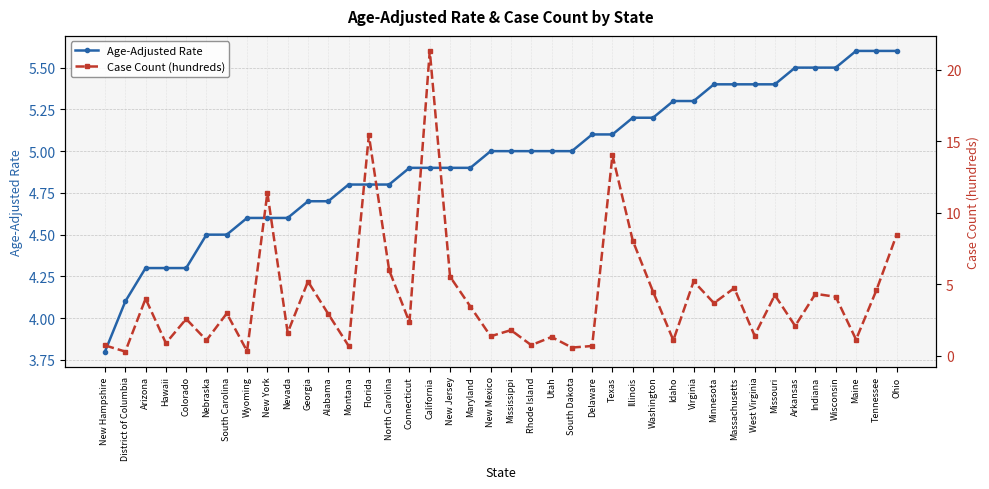

What is the difference between the Case Count (hundreds) values at Georgia and Wisconsin?

1.1